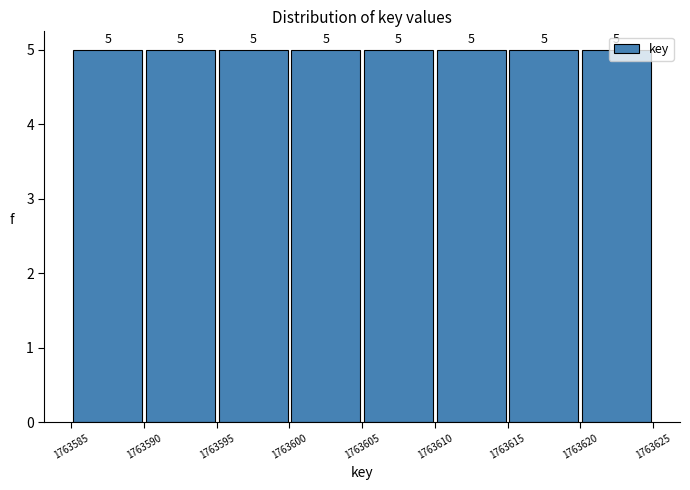

Reading left to right, list every bar in this chart as the range it spans on the x-axis followed by its height.

1763585 to 1763590: 5
1763590 to 1763595: 5
1763595 to 1763600: 5
1763600 to 1763605: 5
1763605 to 1763610: 5
1763610 to 1763615: 5
1763615 to 1763620: 5
1763620 to 1763625: 5